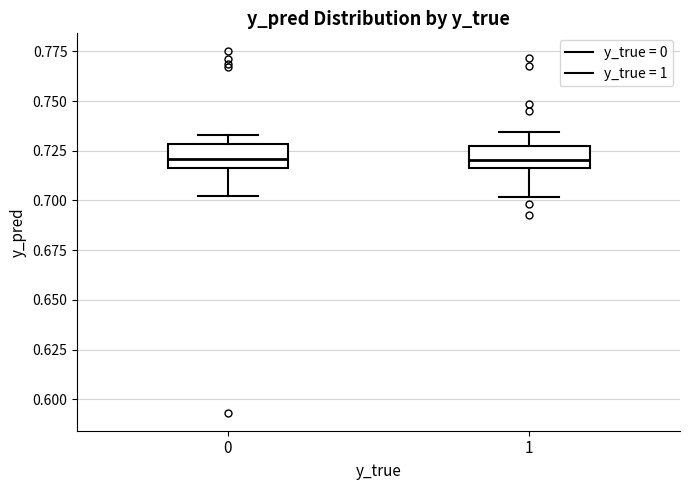

Reading left to right, transcribe this box plot: for each box, give where its median line is, the range the box spans, and where its two whiskers end, as read against the y-axis. The values are not printed on the chart, so give them approximately, as read against the axis.

0: median 0.720, box 0.715 to 0.730, whiskers 0.700 to 0.735
1: median 0.720, box 0.715 to 0.725, whiskers 0.700 to 0.735